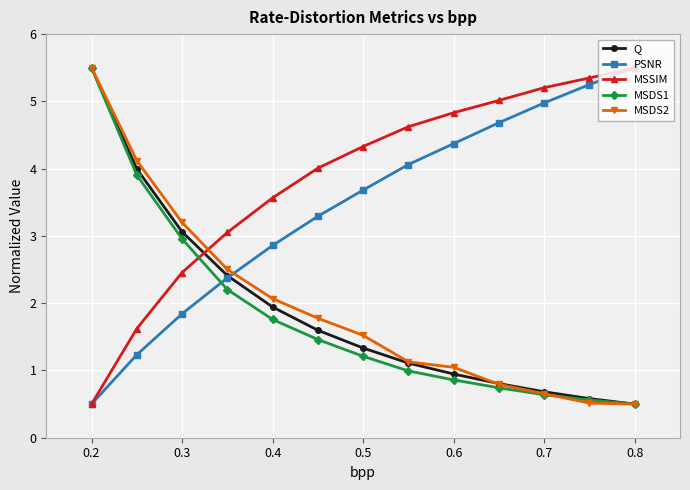

True or false: MSSIM has more than 0 points higher than both neighbors.

False